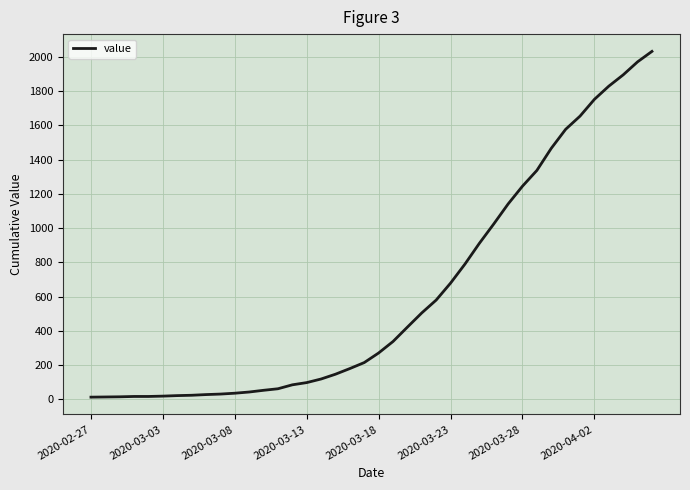

What is the difference between the maximum and minimum values?

2019